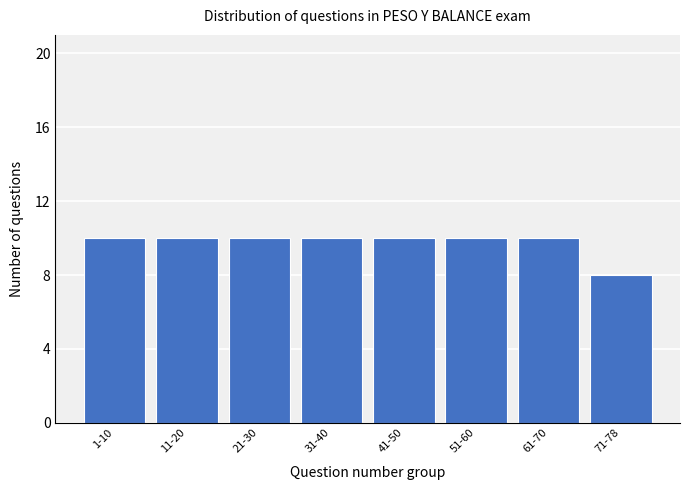

Reading left to right, extract all data points from this chart.

1-10=10	11-20=10	21-30=10	31-40=10	41-50=10	51-60=10	61-70=10	71-78=8